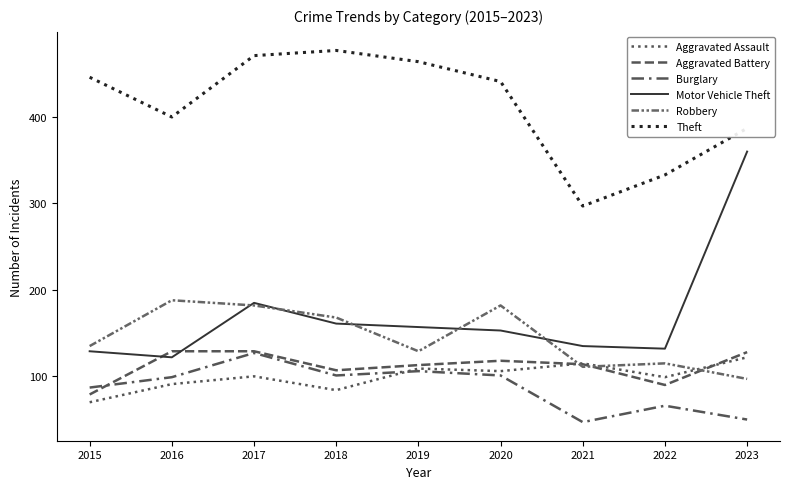

Reading right to left, what are all the values shown in this chart?

Aggravated Assault: 122	99	115	106	109	84	100	91	70
Aggravated Battery: 128	90	114	118	113	107	129	129	79
Burglary: 50	66	47	101	106	101	127	99	87
Motor Vehicle Theft: 360	132	135	153	157	161	185	122	129
Robbery: 97	115	111	182	129	168	182	188	135
Theft: 387	333	297	441	464	477	471	400	446